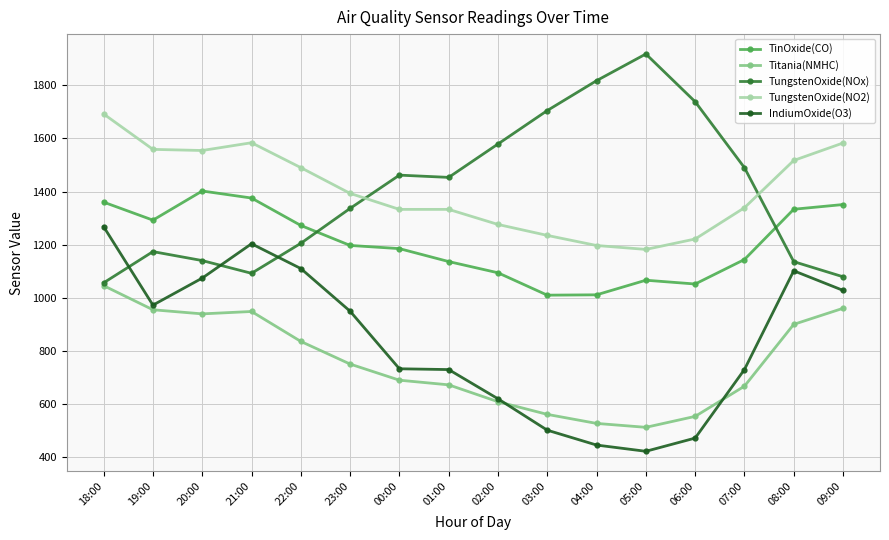

What is the greatest value displayed?

1918.0